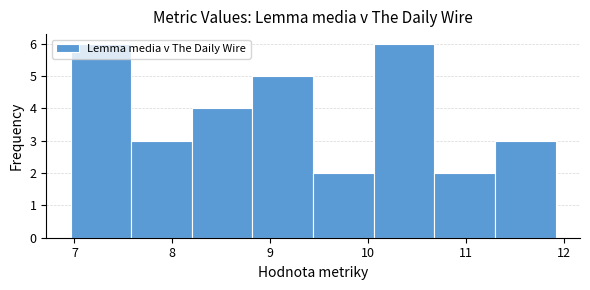

Reading left to right, list every bar in this chart as the range it spans on the x-axis followed by its height. Neither the bar edges nor the heights are printed on the chart, so give them approximately, as read against the axes.

6.96 to 7.58: 6
7.58 to 8.20: 3
8.20 to 8.82: 4
8.82 to 9.44: 5
9.44 to 10.06: 2
10.06 to 10.68: 6
10.68 to 11.30: 2
11.30 to 11.92: 3